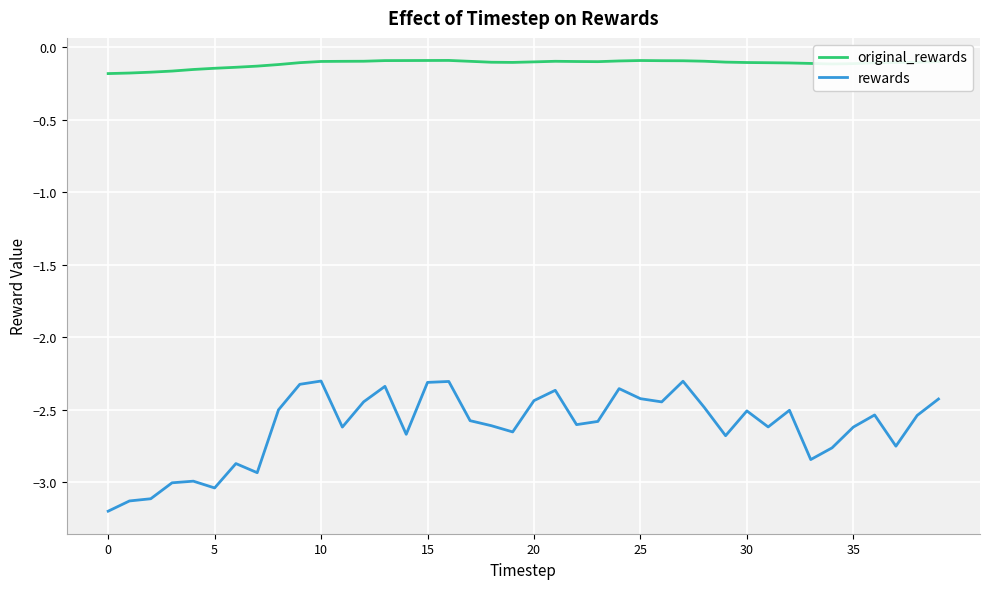

True or false: rewards has more than 2 points higher than both neighbors.

True